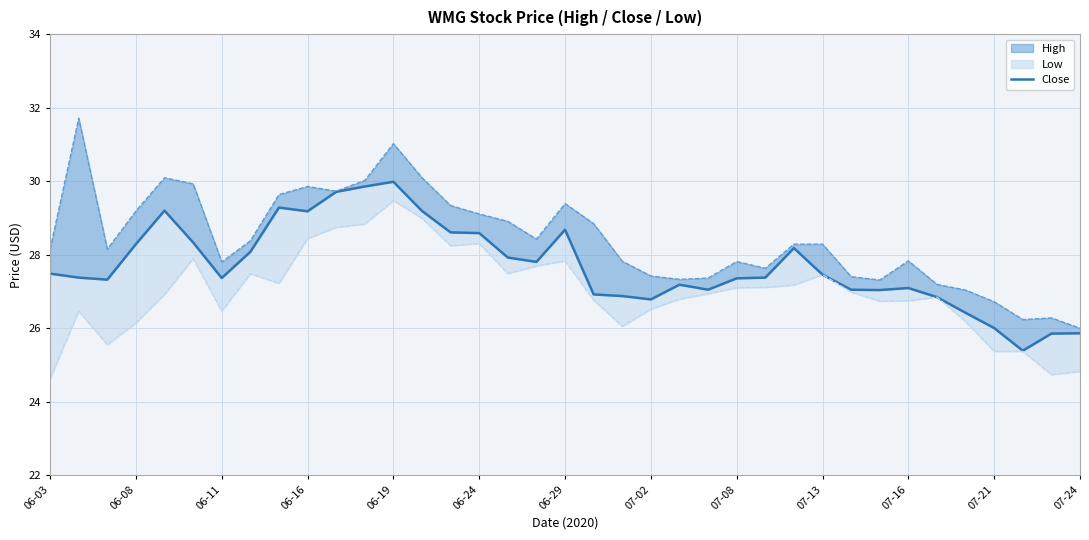

True or false: the data shows 15.4 at 28.

False